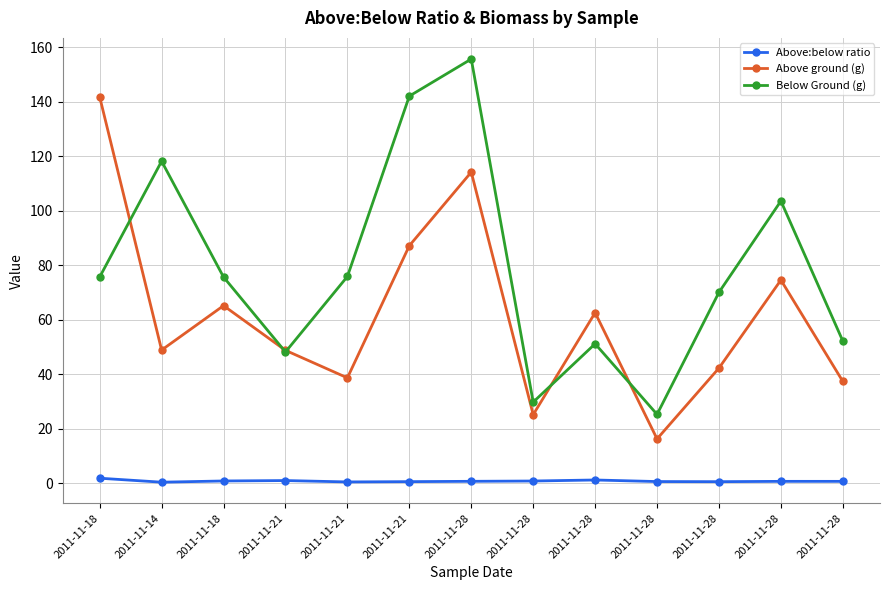

At 2011-11-28, list the series in order from largest to smallest.

Below Ground (g), Above ground (g), Above:below ratio